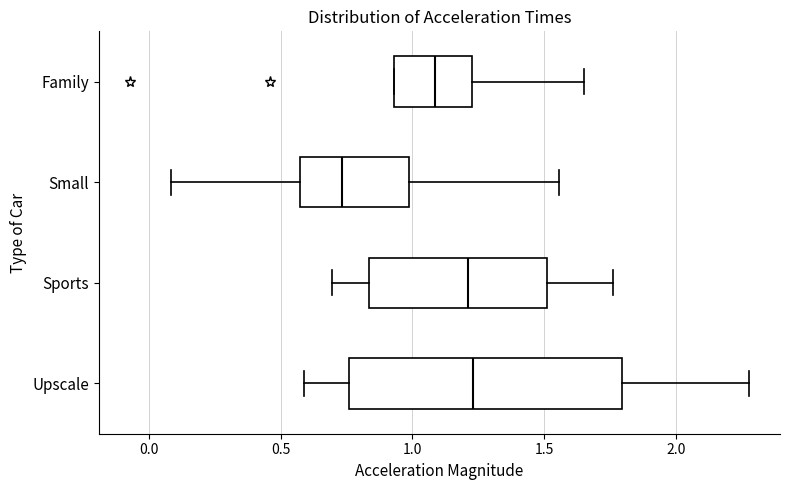

Reading bottom to top, transcribe this box plot: for each box, give where its median line is, the range the box spans, and where its two whiskers end, as read against the x-axis. The values are not printed on the chart, so give them approximately, as read against the axis.

Upscale: median 1.25, box 0.75 to 1.80, whiskers 0.60 to 2.30
Sports: median 1.20, box 0.85 to 1.50, whiskers 0.70 to 1.75
Small: median 0.75, box 0.55 to 1.00, whiskers 0.10 to 1.55
Family: median 1.10, box 0.95 to 1.25, whiskers 0.95 to 1.65